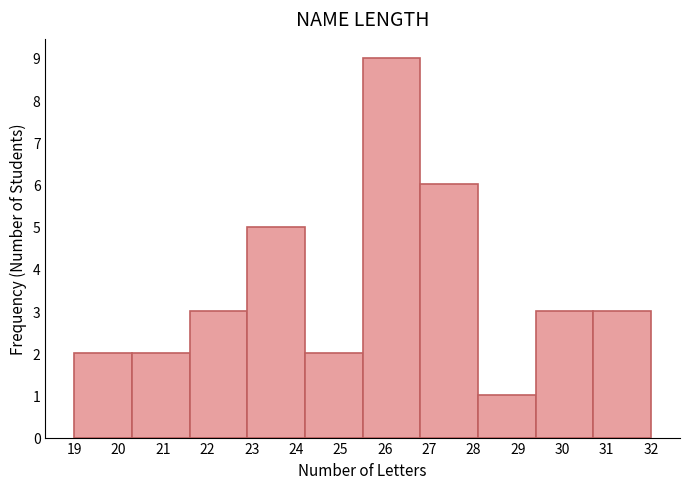

Reading left to right, list every bar in this chart as the range it spans on the x-axis followed by its height. The values are not printed on the chart, so give them approximately, as read against the axis.

19.0 to 20.3: 2
20.3 to 21.6: 2
21.6 to 22.9: 3
22.9 to 24.2: 5
24.2 to 25.5: 2
25.5 to 26.8: 9
26.8 to 28.1: 6
28.1 to 29.4: 1
29.4 to 30.7: 3
30.7 to 32.0: 3